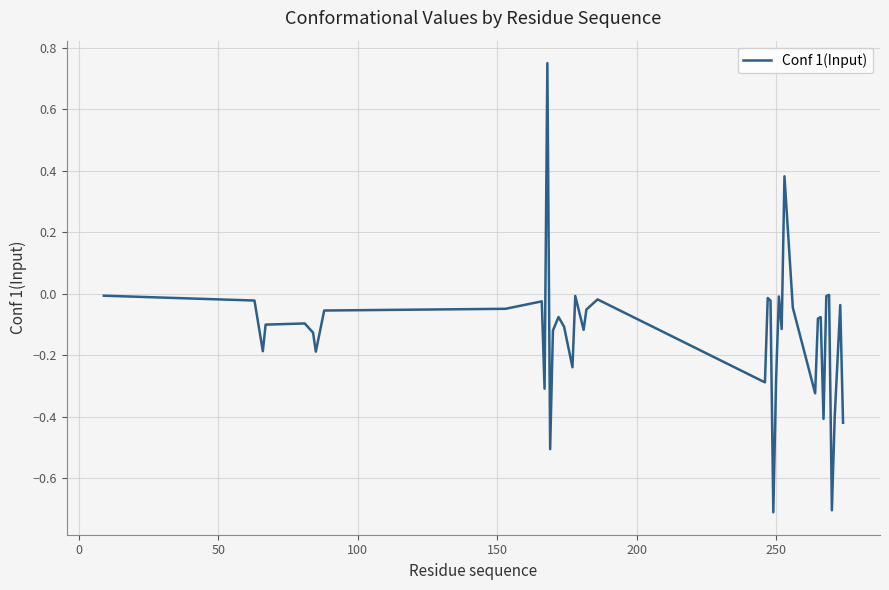

What is the sum of all values?

-5.2